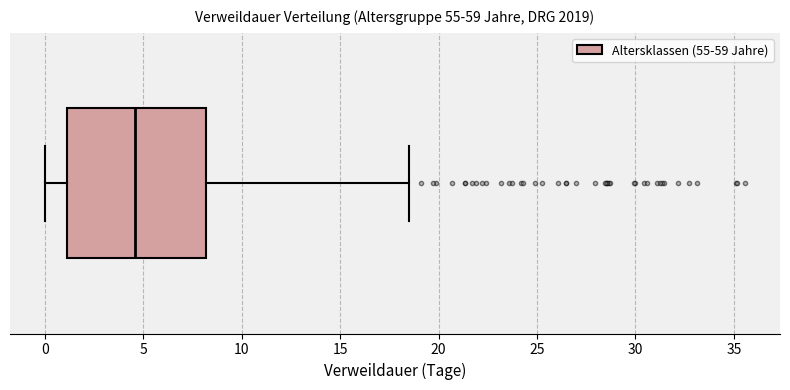

Transcribe this box plot: give where the median line is, the range the box spans, and where the two whiskers end, as read against the x-axis. The values are not printed on the chart, so give them approximately, as read against the axis.

median 4.5, box 1.0 to 8.0, whiskers 0.0 to 18.5